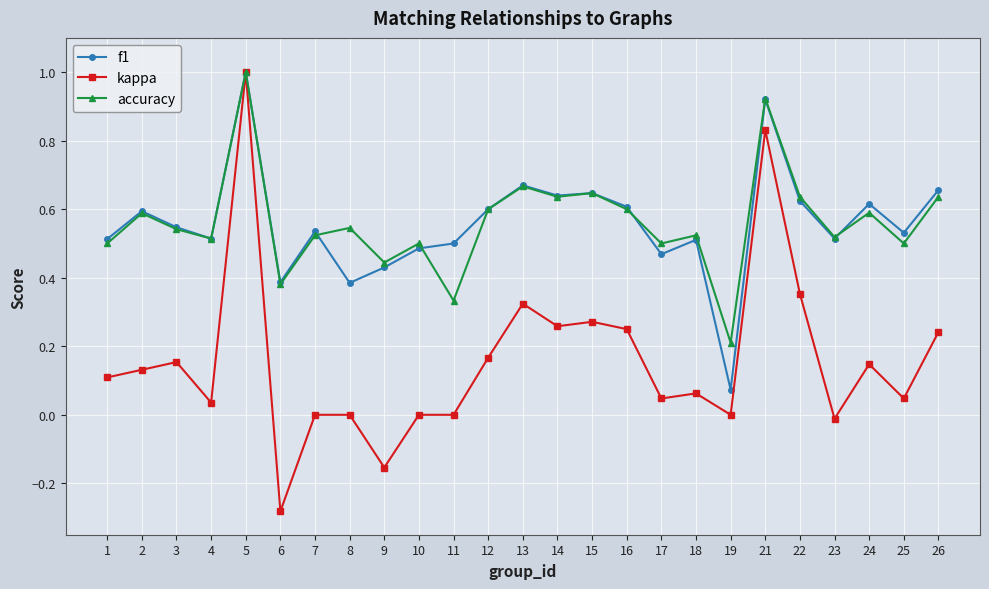

At which category does the chart reach its peak across all series?

5